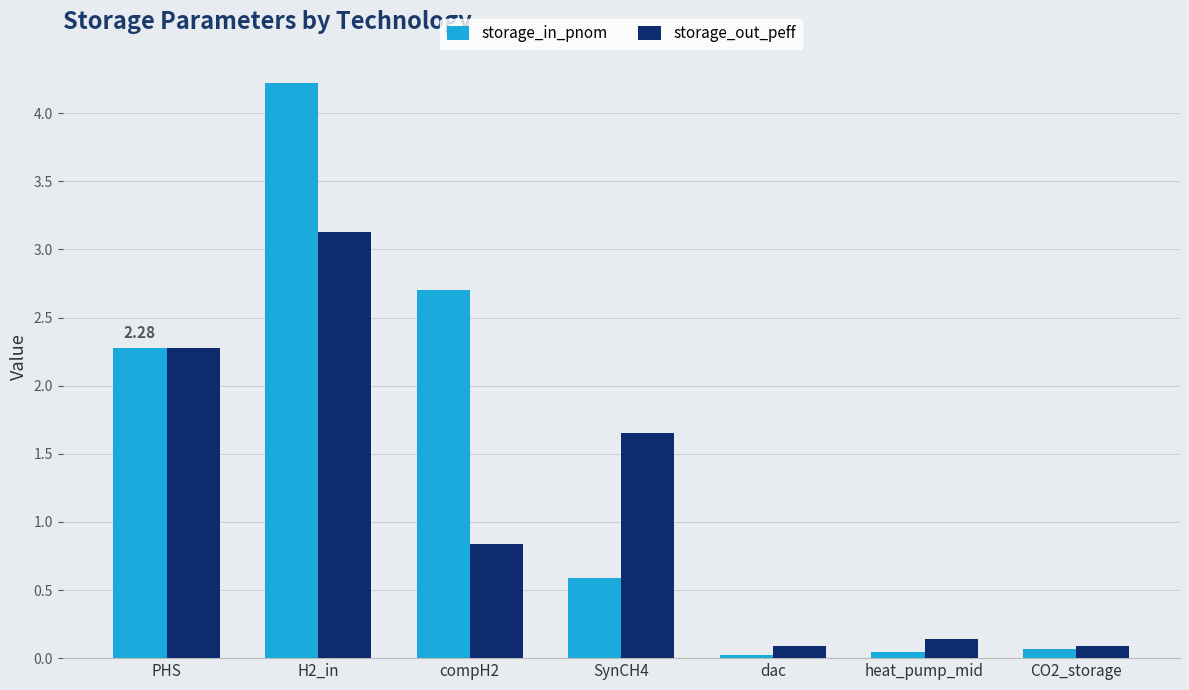

What is the greatest value displayed?

4.2